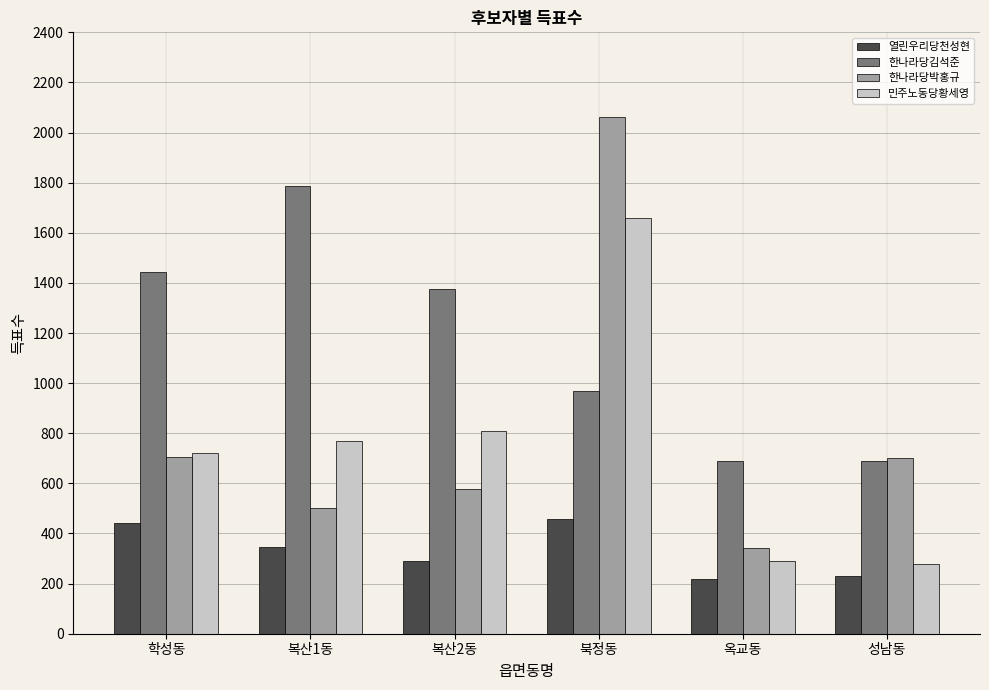

Count the number of data series in this chart.

4